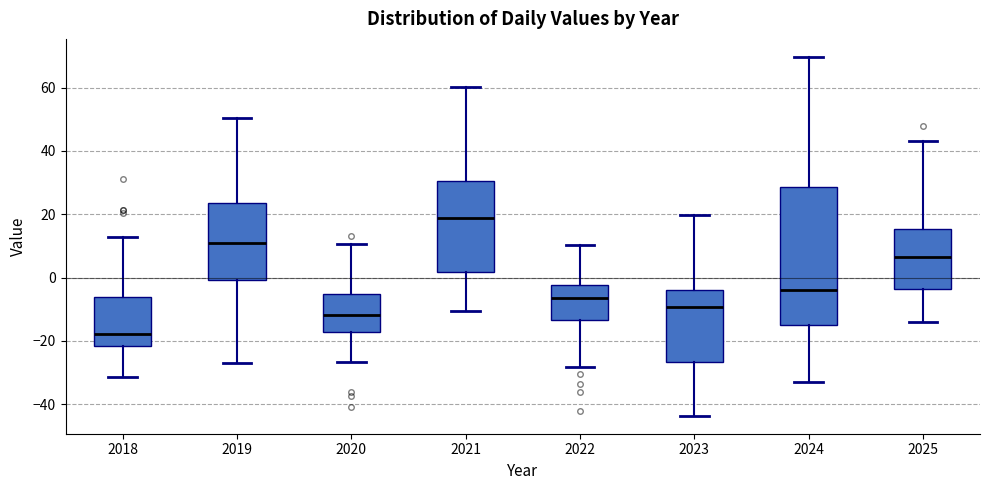

Where does the median line of the box at x = 2020 sit on the y-axis? The values are not printed on the chart, so give them approximately, as read against the axis.

-12